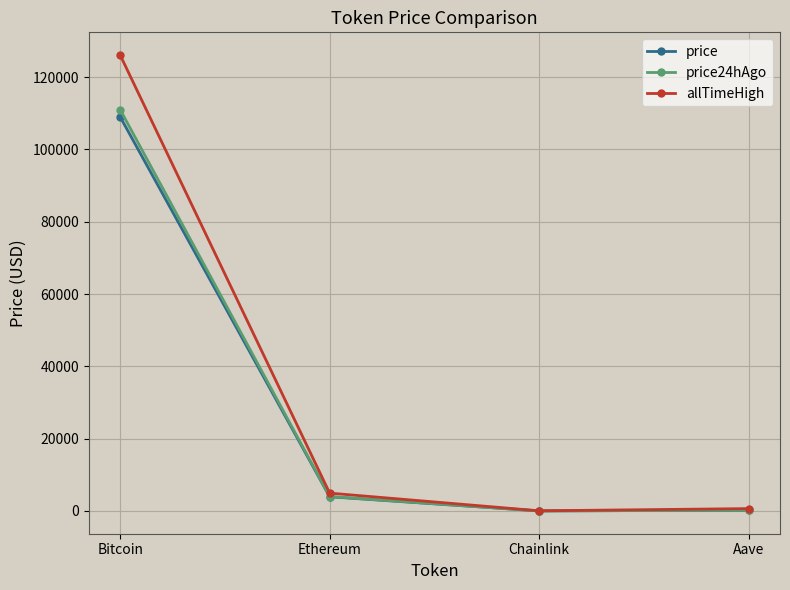

What value does the price series have at Chainlink?

17.6